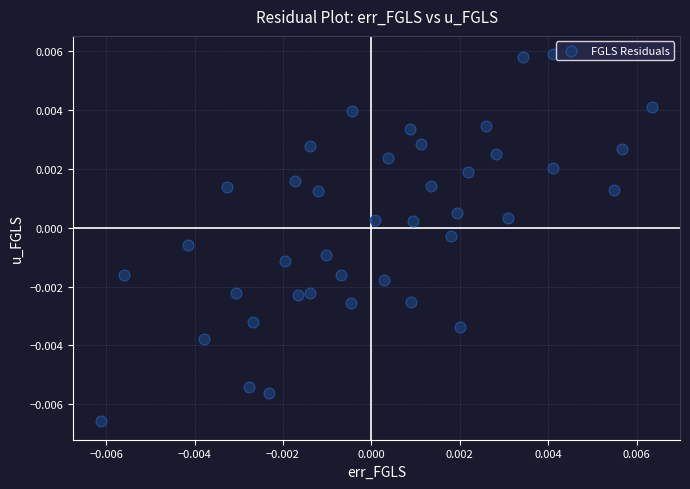

How many points are shown in the scatter plot?

40